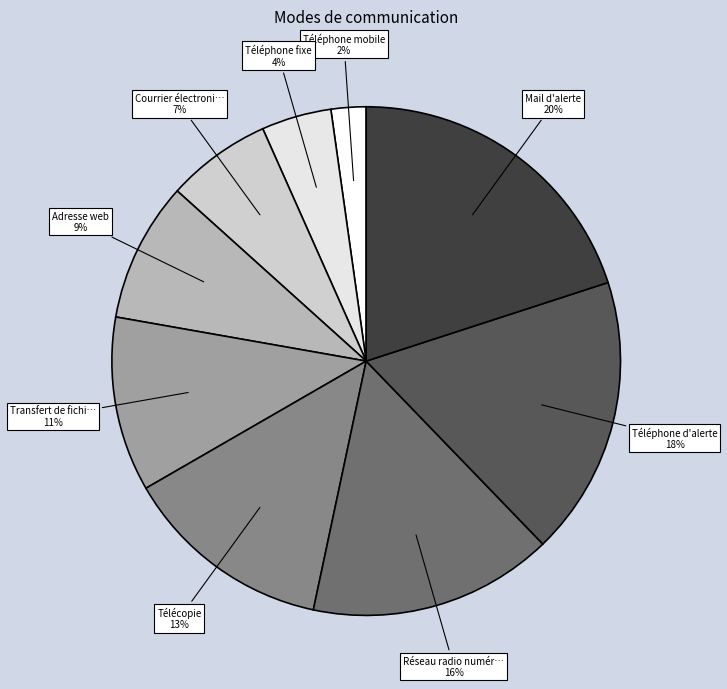

Rank the categories by value from highest to lowest.

Mail d'alerte, Téléphone d'alerte, Réseau radio numérique ANTARES, Télécopie, Transfert de fichiers, Adresse web, Courrier électronique, Téléphone fixe, Téléphone mobile